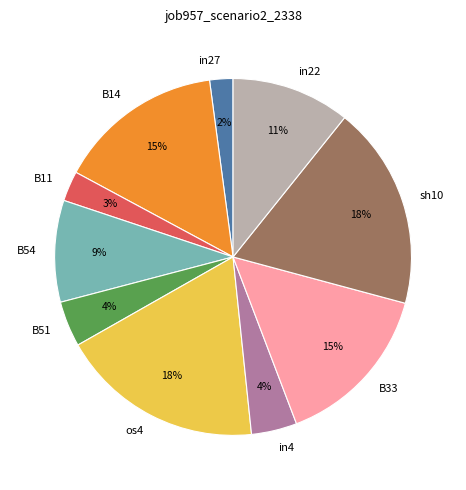

What percentage is the B11 slice, to the nearest percent?

3%